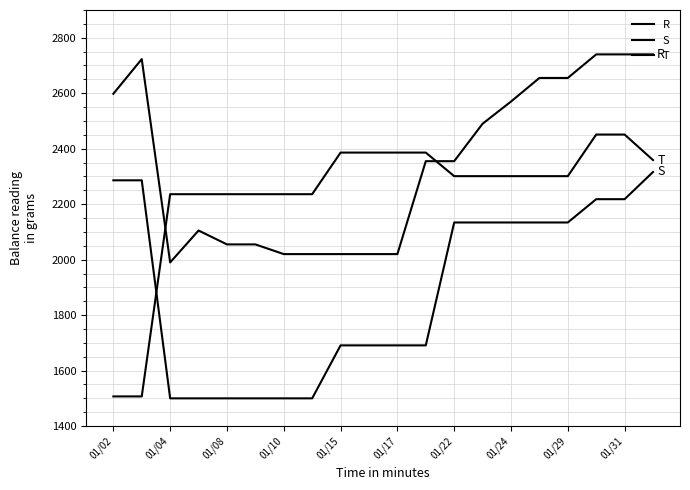

Does the chart display data point markers on the line(s)?

No